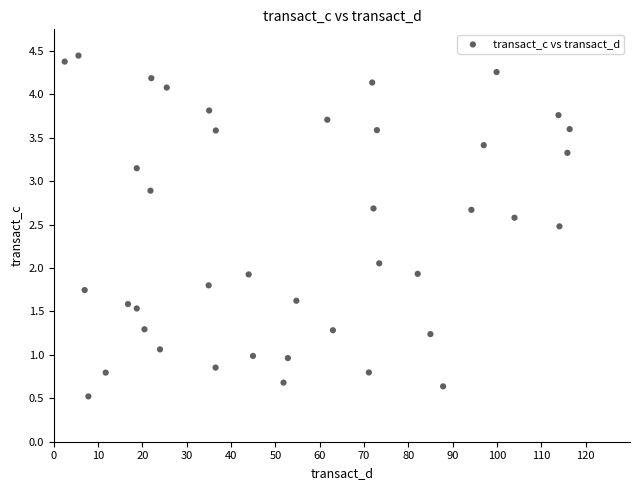

What is the range of Y values (max minus min)?

3.9